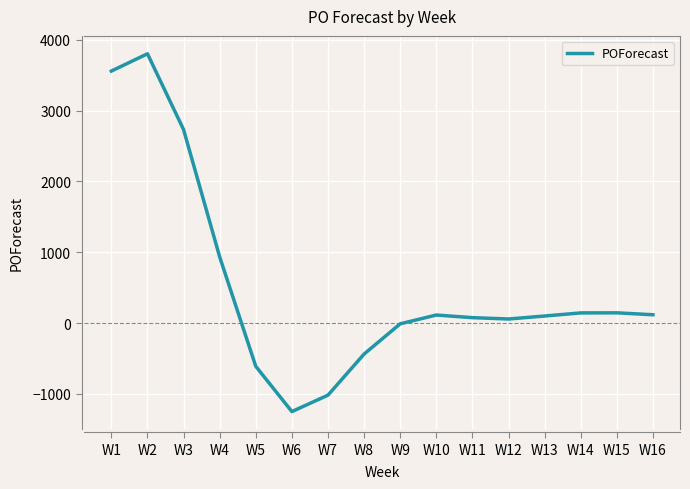

What is the difference between the values at W6 and W15?

1394